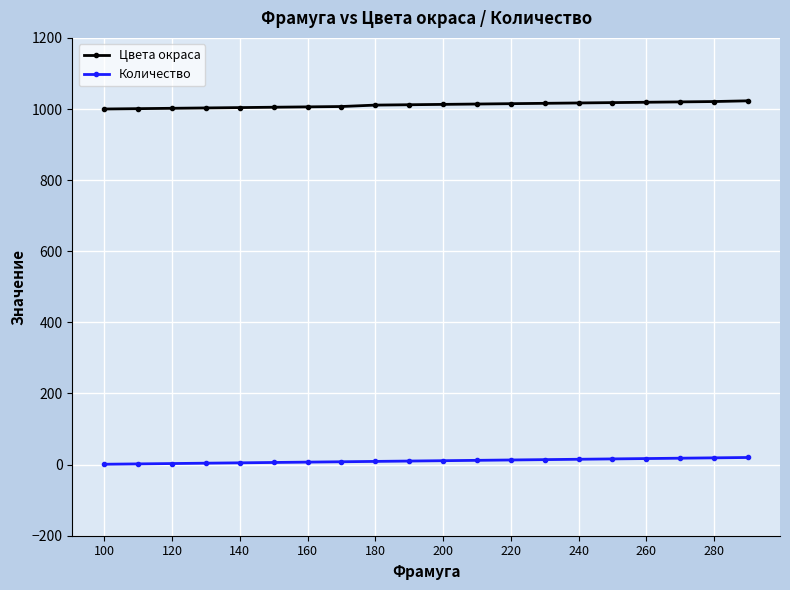

Count the number of data series in this chart.

2